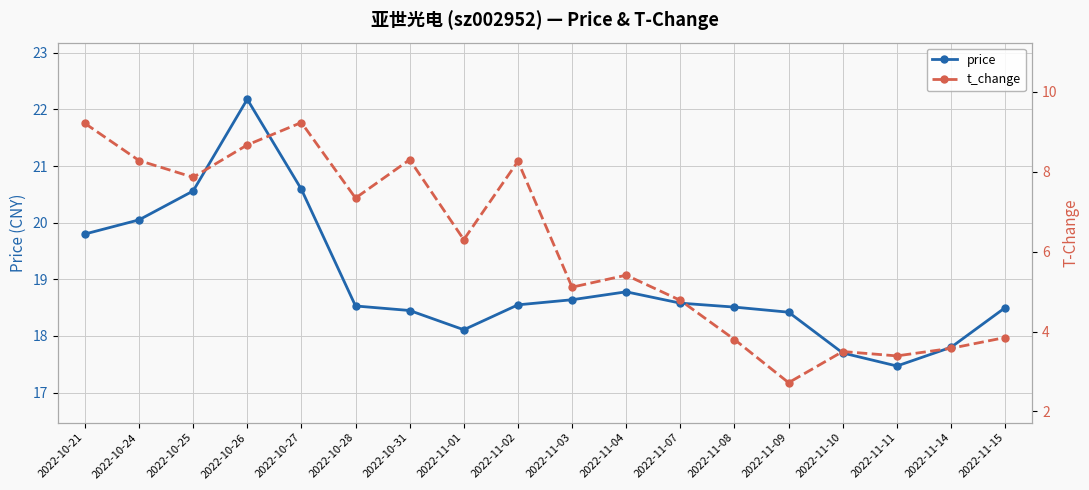

List the series in order of their overall mean, highest first.

price, t_change